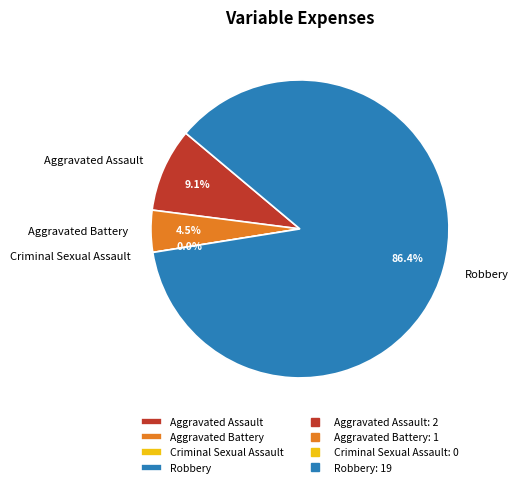

True or false: Aggravated Assault accounts for 9% of the total.

True